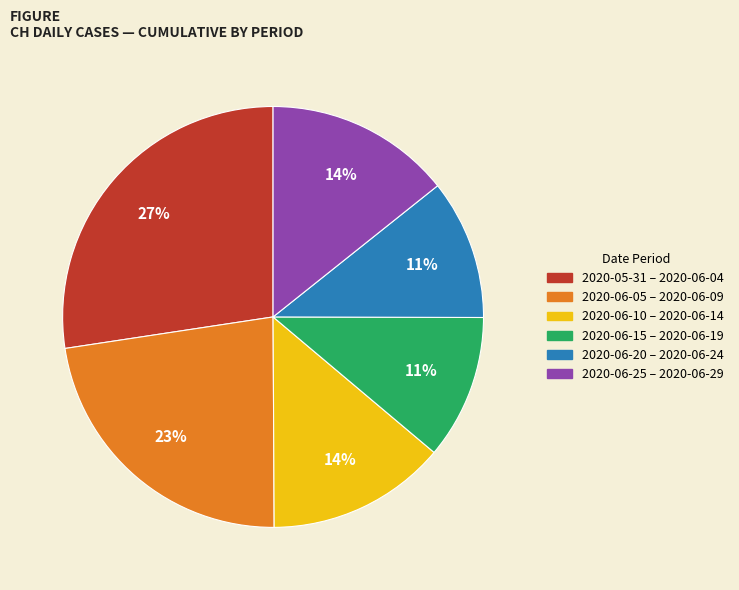

Is there any slice that represents more than half of the pie?

No